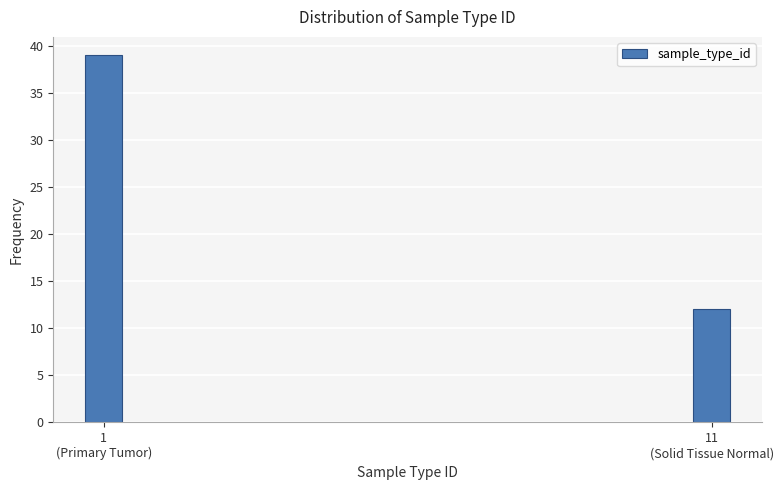

Reading left to right, list all the values displayed in this chart.

39	12